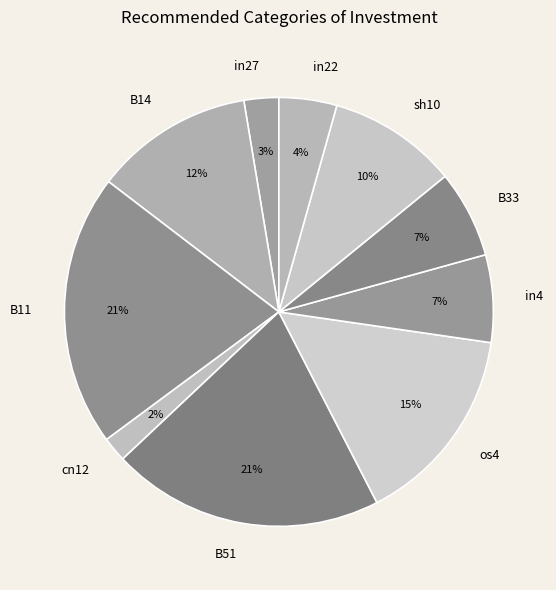

To the nearest percent, what is the difference between the largest and smallest slice percentages?

19%